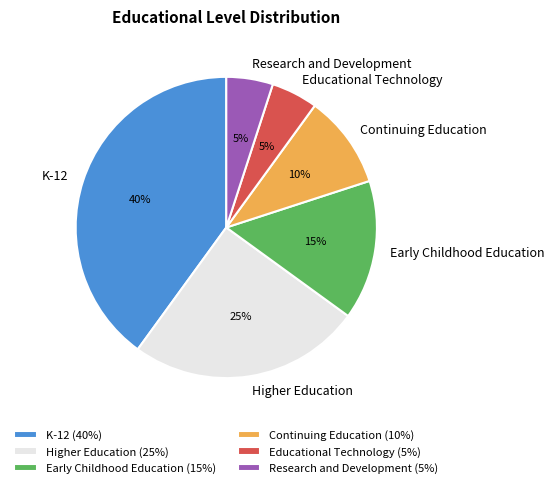

Is Early Childhood Education the majority of the pie?

No